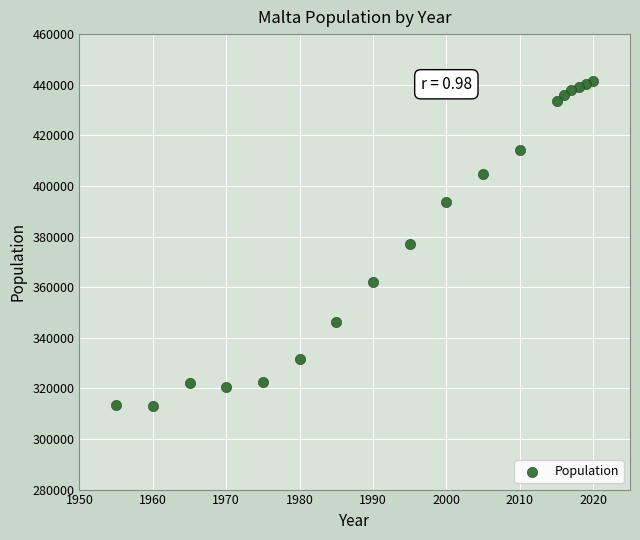

What is the range of Y values (max minus min)?

128570